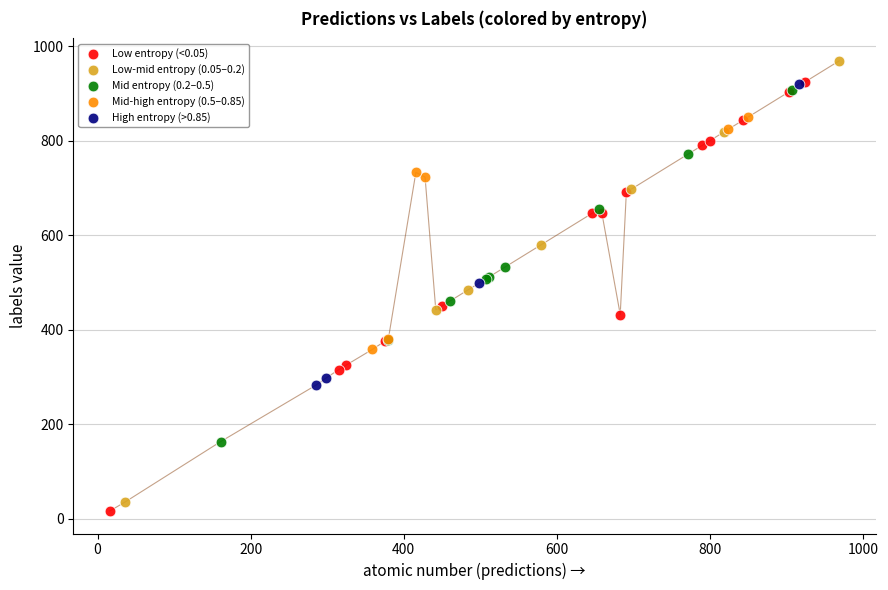

Which series contains the lowest Y value?

Low entropy (<0.05)